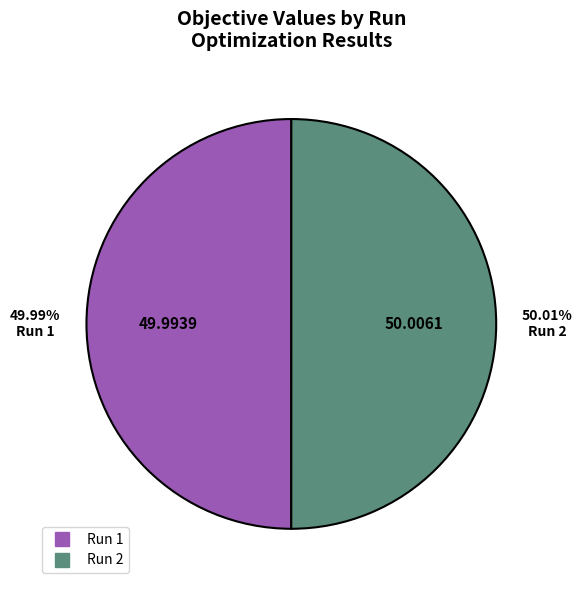

Is there any slice that represents more than half of the pie?

Yes